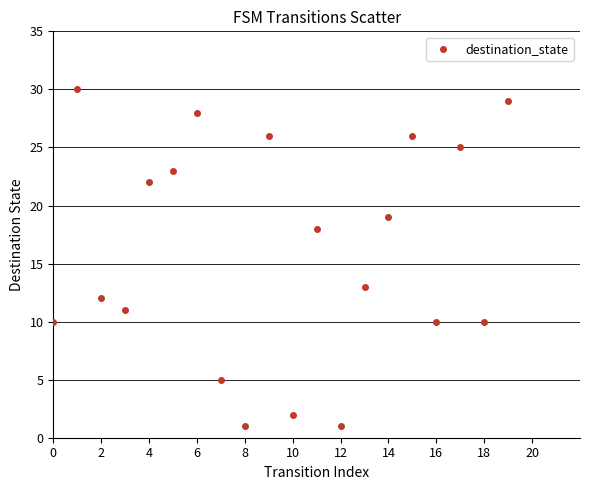

What is the range of Y values (max minus min)?

29